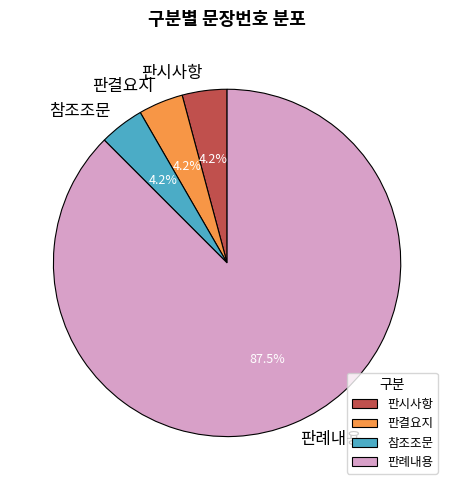

Approximately how many times larger is the value at 참조조문 compared to 판결요지?

1.0